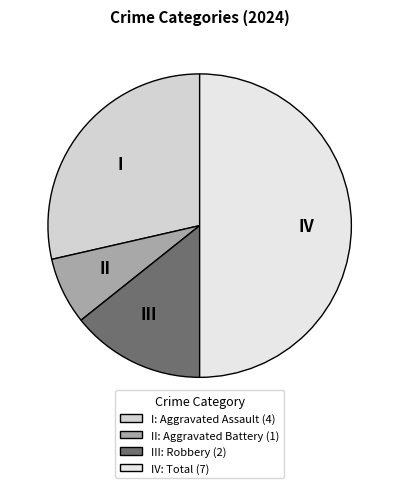

Is it true that II is 7% of the pie?

True